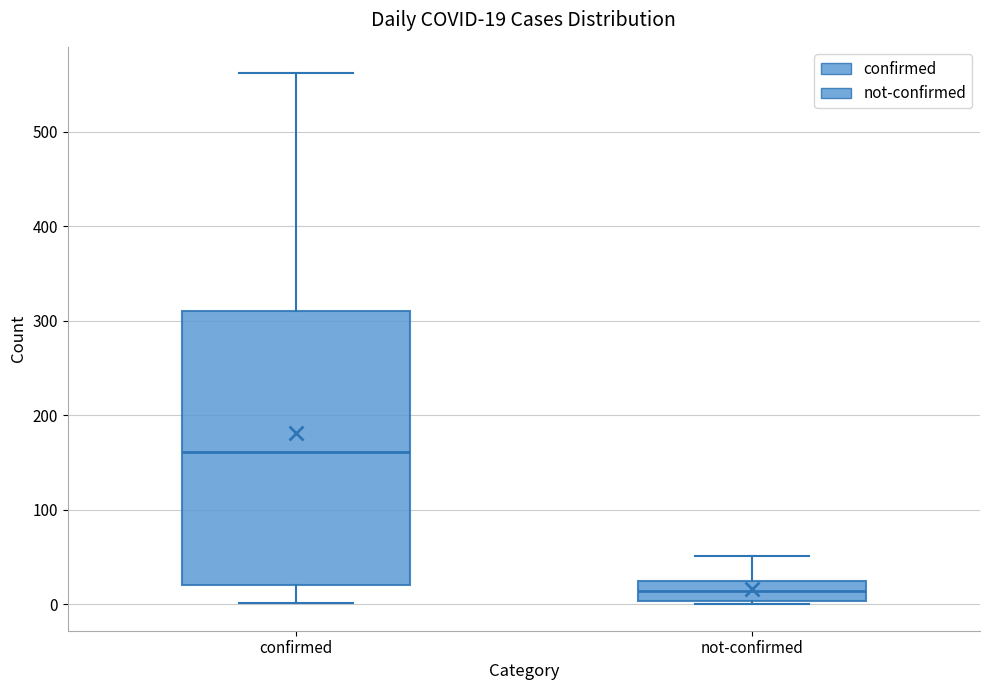

Which box's median line is the highest?

confirmed